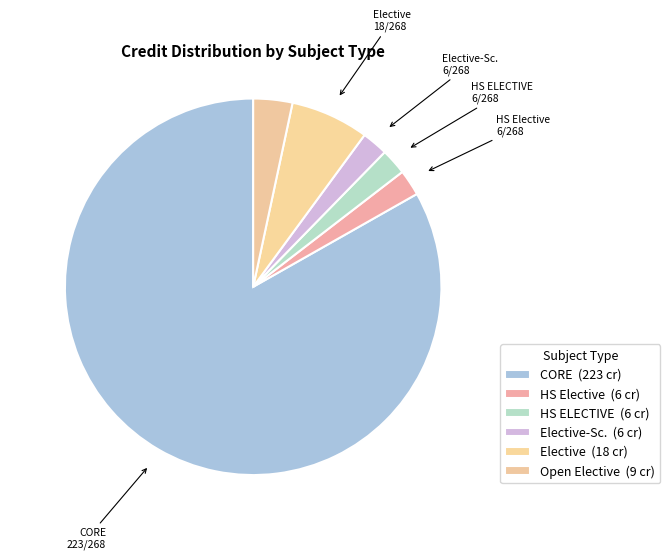

Which has a higher value, HS Elective or Open Elective?

Open Elective